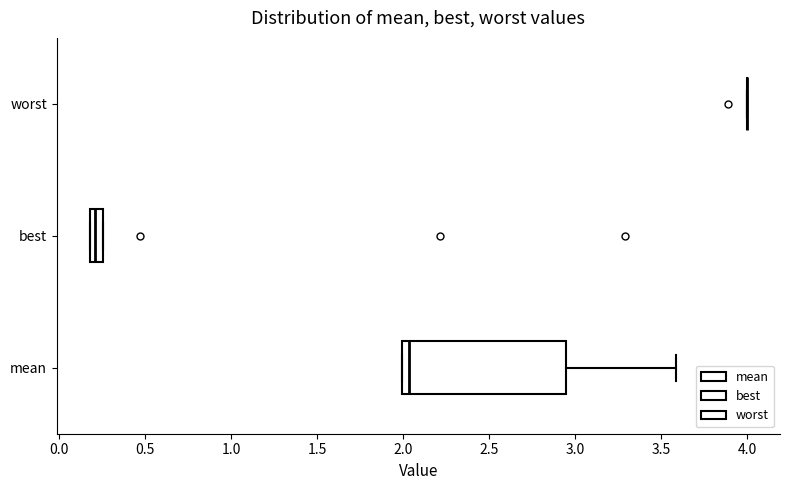

Reading bottom to top, read every box against the x-axis: the position of its median line, the range the box covers, and the ends of its whiskers. The values are not printed on the chart, so give them approximately, as read against the axis.

mean: median 2.05, box 2.00 to 2.95, whiskers 2.00 to 3.60
best: median 0.20 (inside the box), box 0.20 to 0.25, whiskers 0.20 to 0.25
worst: box collapsed to a line at 4.00, whiskers 4.00 to 4.00